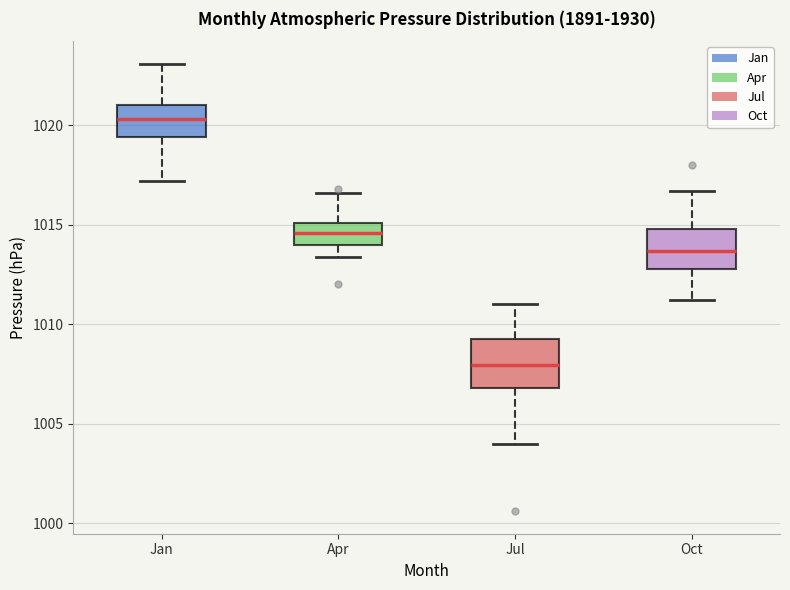

Where is the upper edge of the box for Apr on the y-axis? The values are not printed on the chart, so give them approximately, as read against the axis.

1015.0